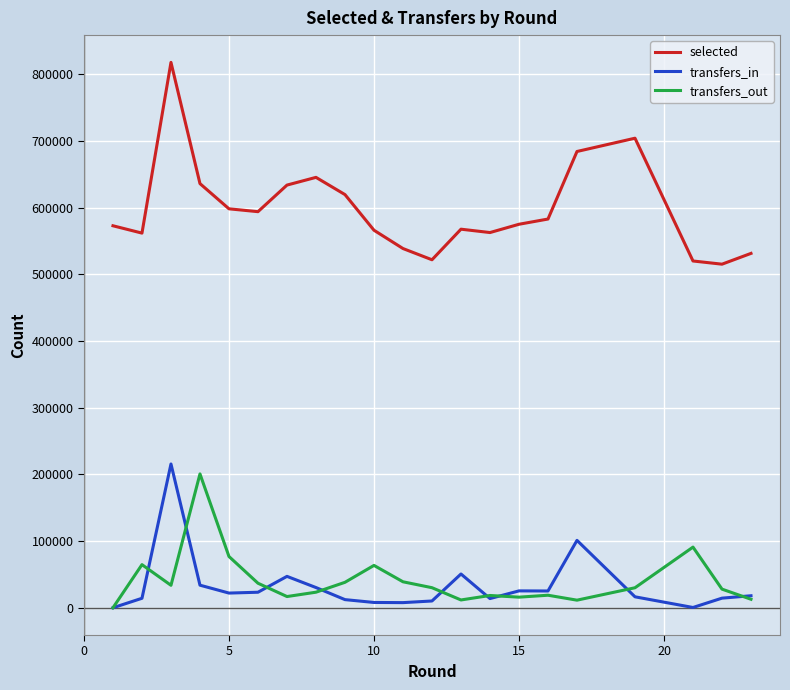

Which series has the widest spread of values?

selected